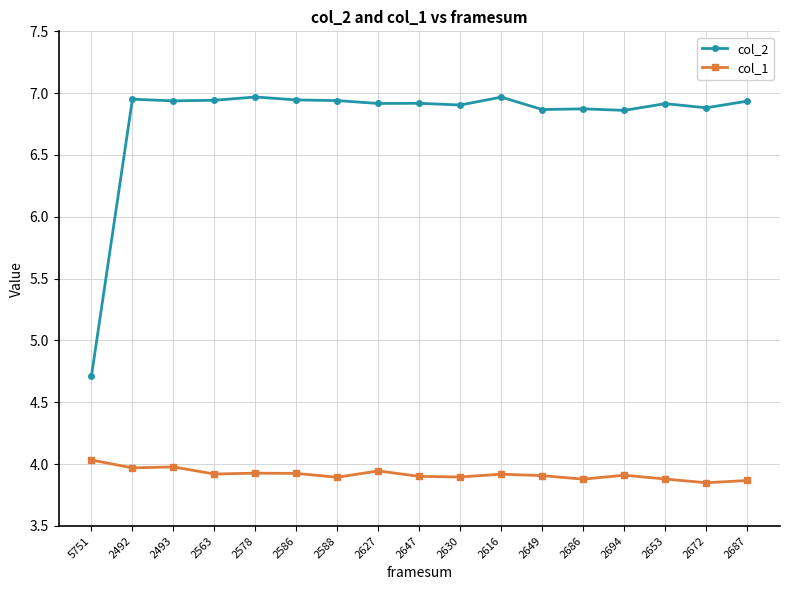

What is the total value across all series at 2686?

10.8